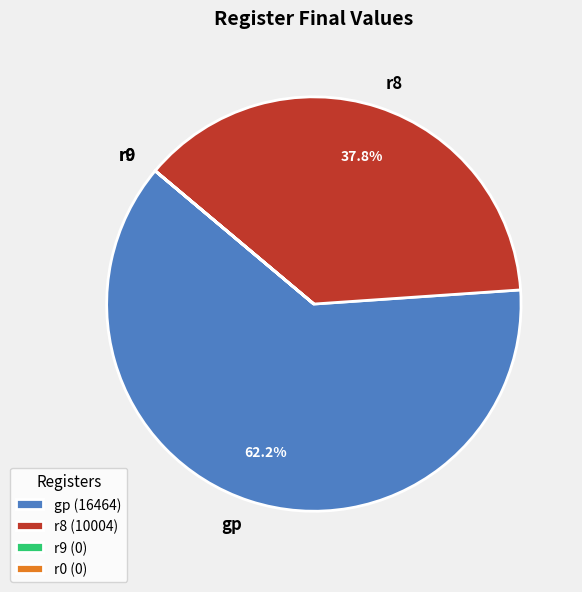

Is the sum of gp and r8 greater than half?

Yes